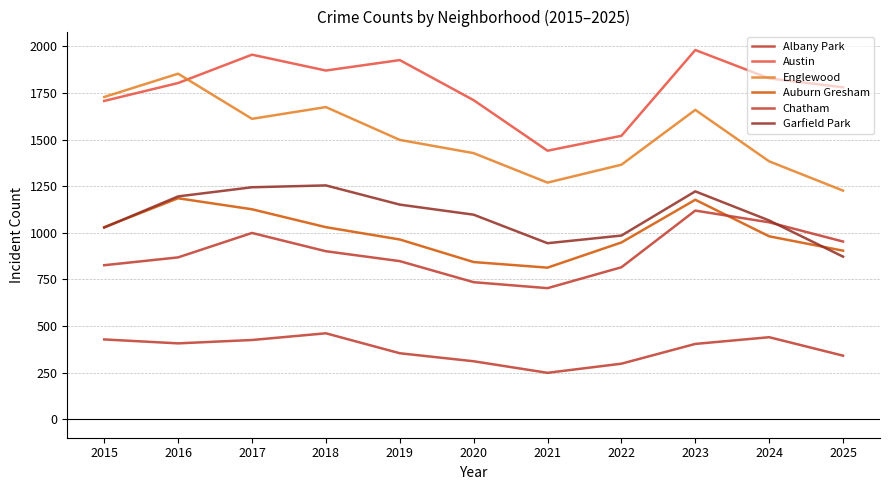

Reading right to left, extract all data points from this chart.

Albany Park: 341	440	404	298	249	311	354	461	425	407	428
Austin: 1780	1828	1980	1520	1440	1711	1926	1870	1955	1803	1707
Englewood: 1226	1383	1659	1365	1269	1427	1498	1674	1611	1853	1728
Auburn Gresham: 904	981	1177	948	813	843	964	1030	1126	1185	1030
Chatham: 953	1056	1119	815	703	735	848	901	999	868	826
Garfield Park: 872	1066	1222	985	944	1097	1151	1254	1244	1195	1028